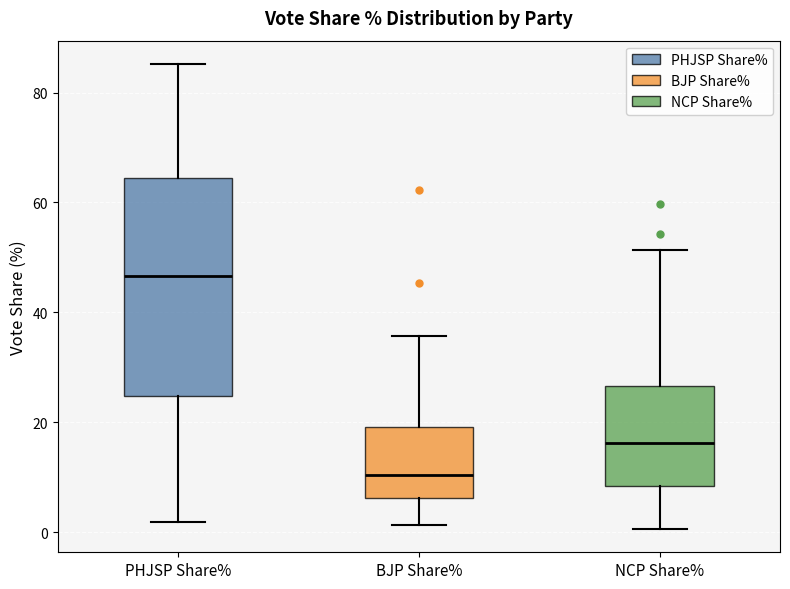

Reading left to right, read every box against the y-axis: the position of its median line, the range the box covers, and the ends of its whiskers. The values are not printed on the chart, so give them approximately, as read against the axis.

PHJSP Share%: median 46, box 24 to 64, whiskers 2 to 86
BJP Share%: median 10, box 6 to 20, whiskers 2 to 36
NCP Share%: median 16, box 8 to 26, whiskers 0 to 52